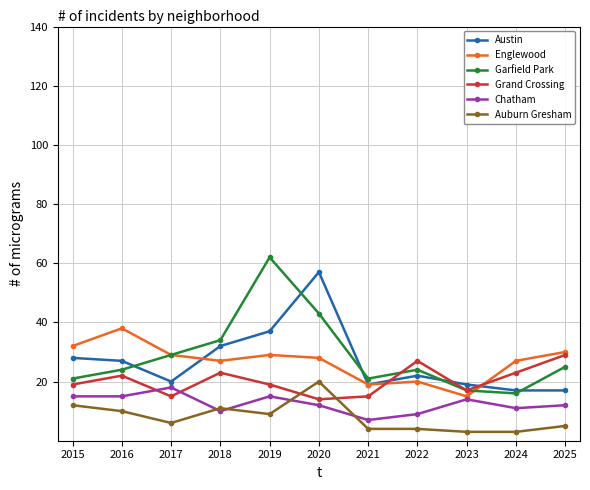

Which series changed the most between 2015 and 2016?

Englewood